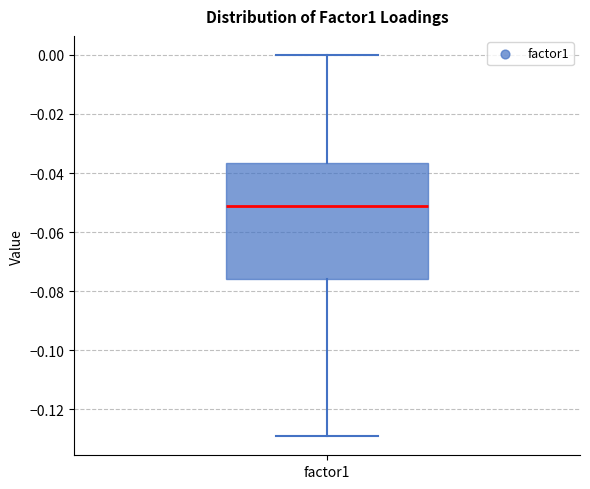

Where is the lower edge of the box for factor1 on the y-axis? The values are not printed on the chart, so give them approximately, as read against the axis.

-0.076